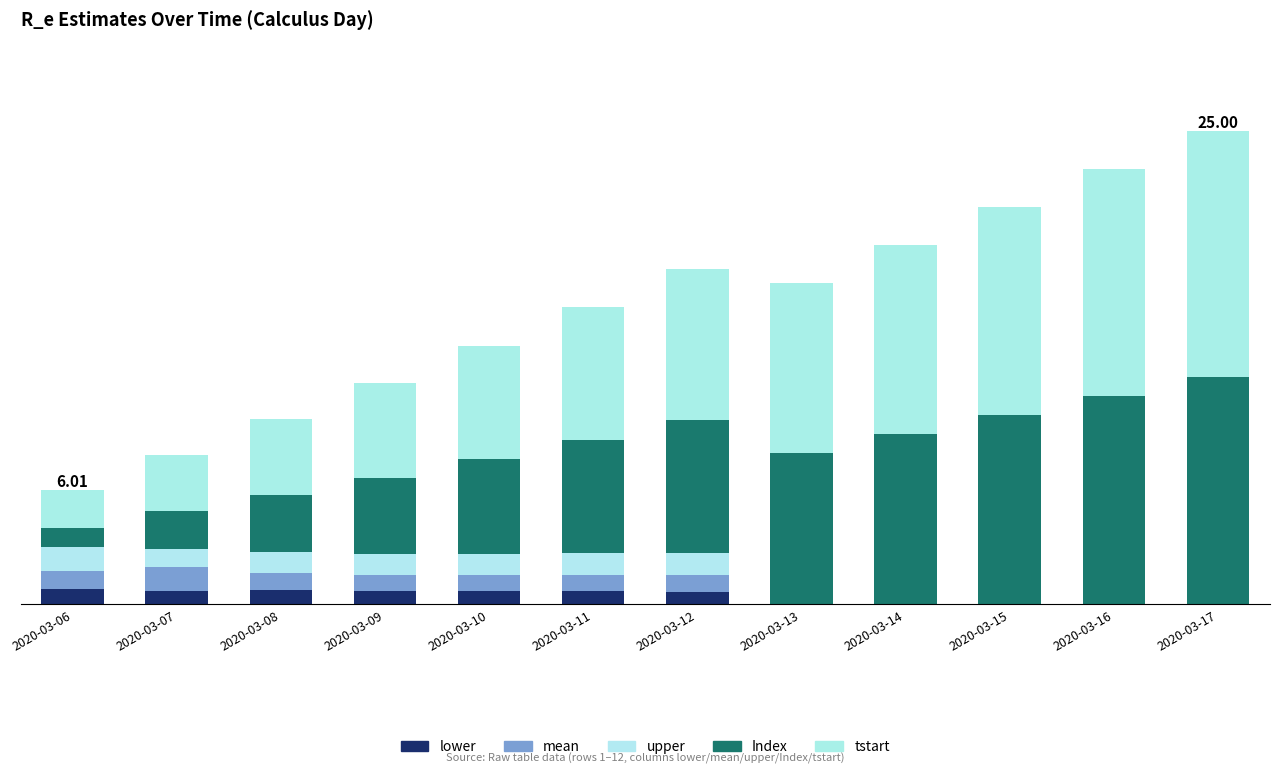

What are all the series names shown in the legend?

lower, mean, upper, Index, tstart